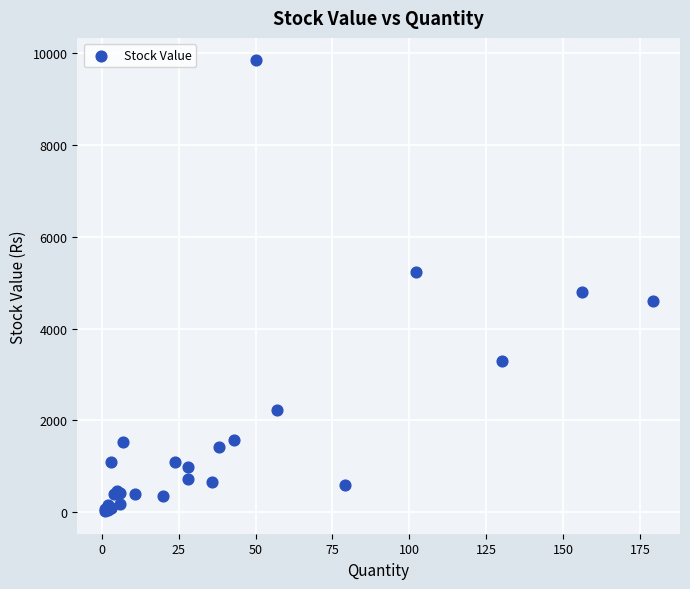

What Y value in the scatter plot is closest to 4932?

4792.3